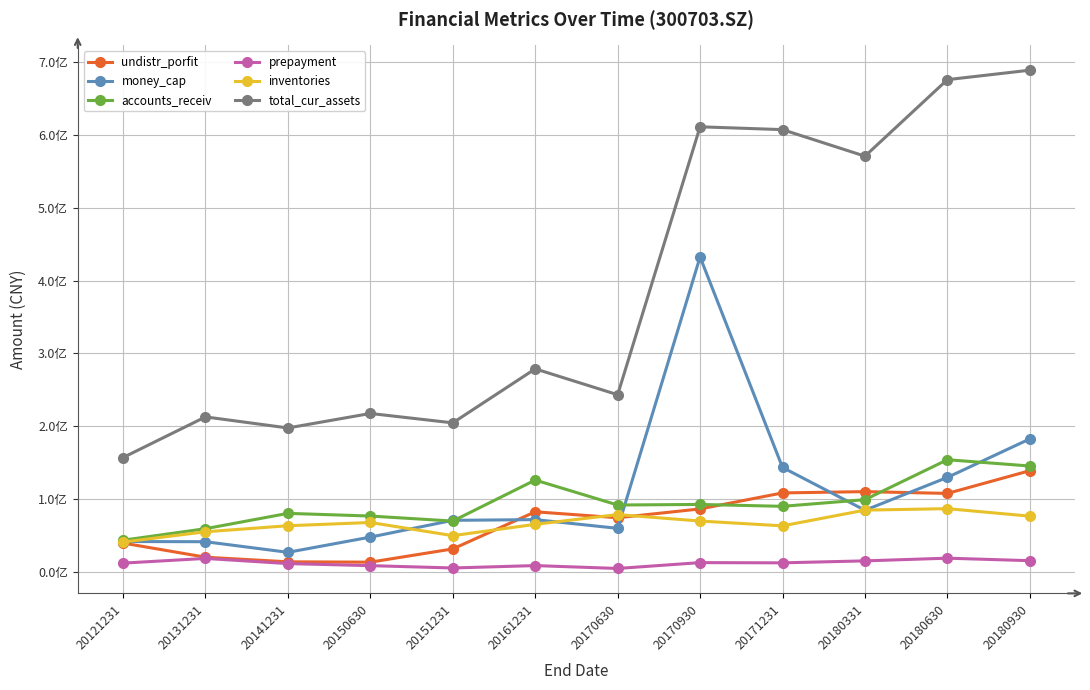

True or false: accounts_receiv and total_cur_assets cross at least once.

False